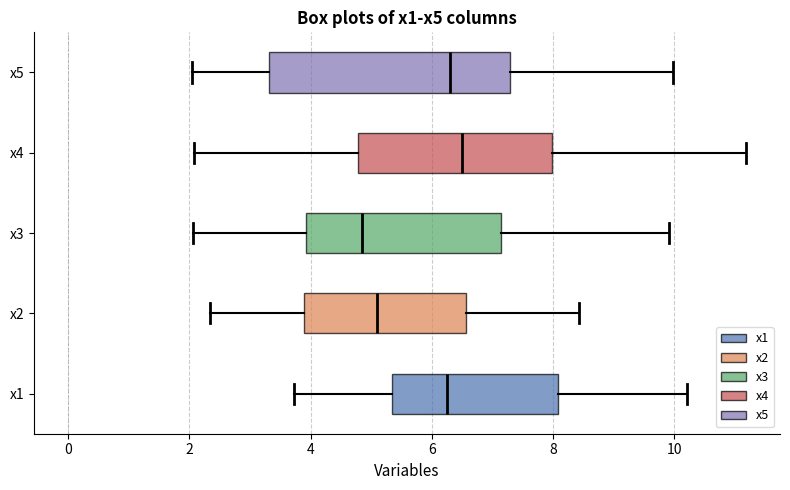

Which box is the widest, from its left edge to its right edge?

x5